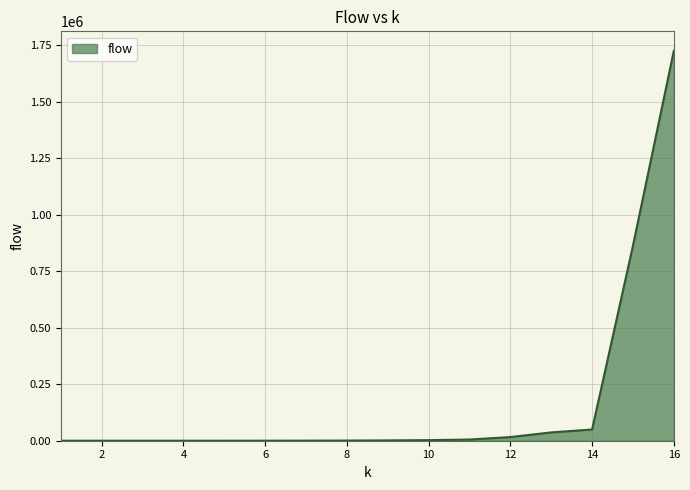

What is the greatest value displayed?

1725936.0